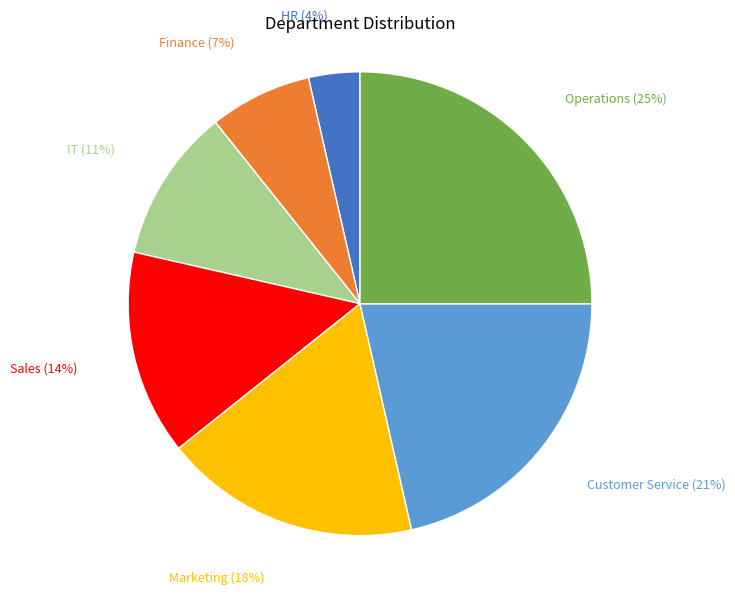

To the nearest percent, what is the difference between the largest and smallest slice percentages?

21%